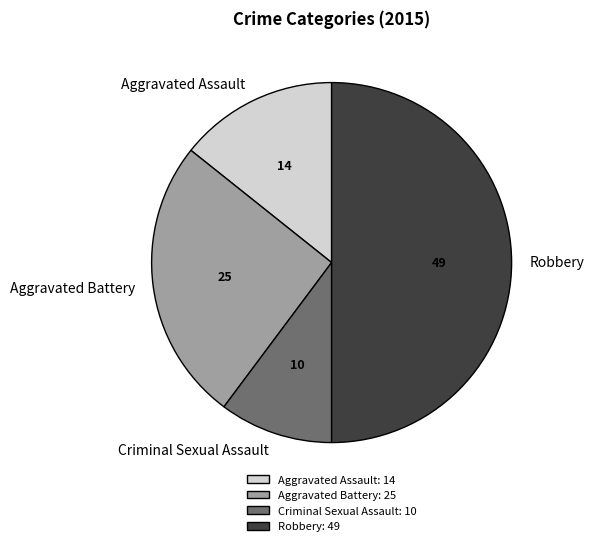

True or false: Robbery accounts for 50% of the total.

True